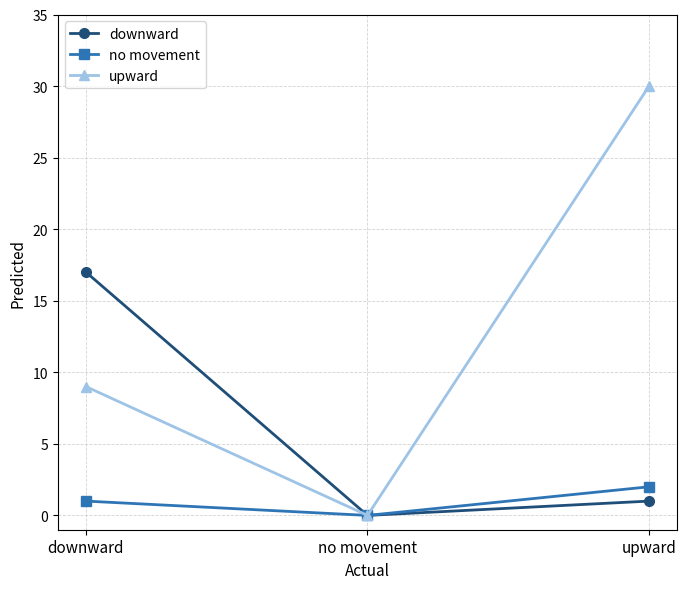

Is it true that no movement equals 0 at no movement?

True